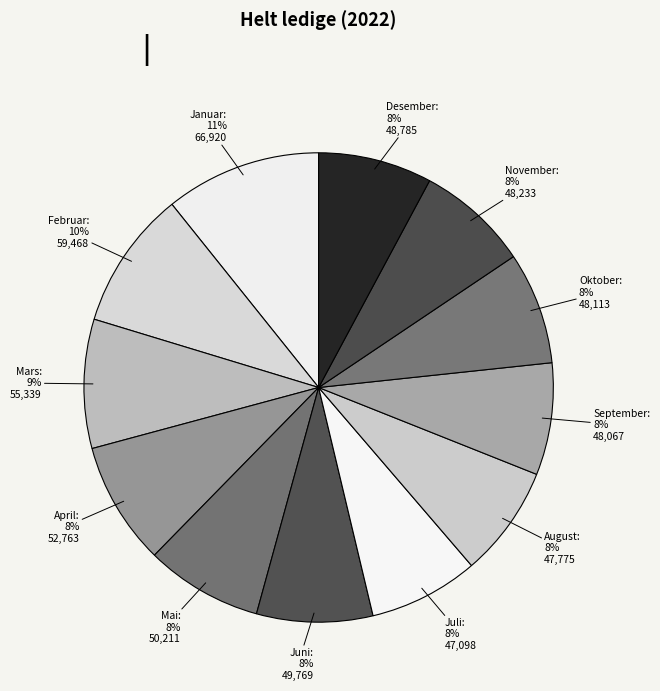

Is there any slice that represents more than half of the pie?

No